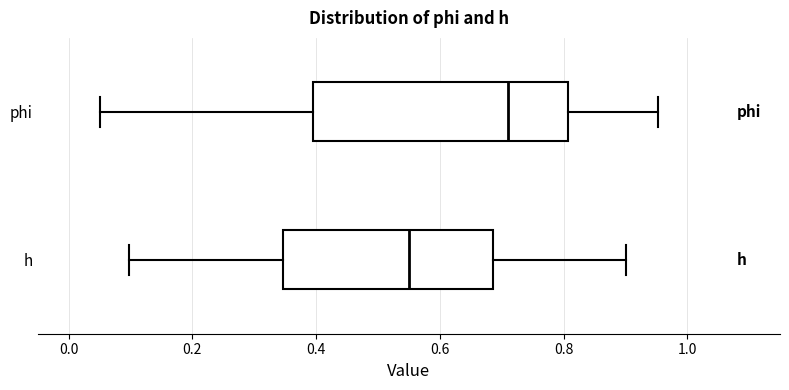

Reading bottom to top, transcribe this box plot: for each box, give where its median line is, the range the box spans, and where its two whiskers end, as read against the x-axis. The values are not printed on the chart, so give them approximately, as read against the axis.

h: median 0.54, box 0.34 to 0.68, whiskers 0.10 to 0.90
phi: median 0.70, box 0.40 to 0.80, whiskers 0.06 to 0.96